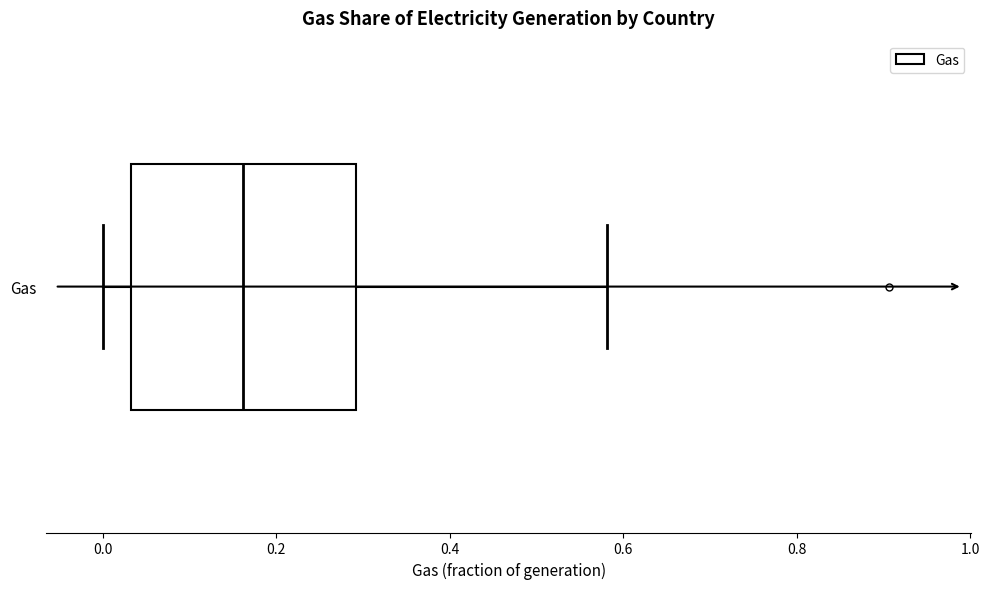

Transcribe this box plot: give where the median line is, the range the box spans, and where the two whiskers end, as read against the x-axis. The values are not printed on the chart, so give them approximately, as read against the axis.

median 0.16, box 0.04 to 0.30, whiskers 0.00 to 0.58